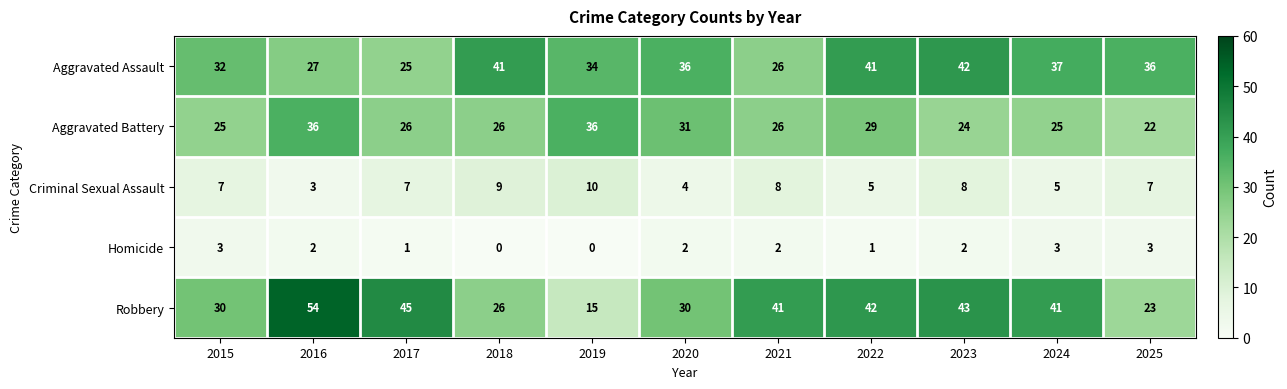

What is the difference between the highest and lowest values at 2018?

41